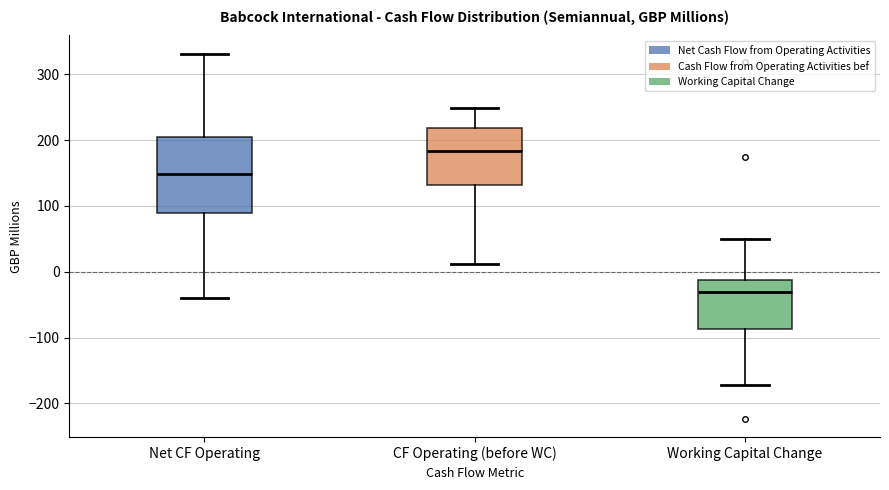

Reading left to right, read every box against the y-axis: the position of its median line, the range the box covers, and the ends of its whiskers. The values are not printed on the chart, so give them approximately, as read against the axis.

Net CF Operating: median 150, box 90 to 200, whiskers -40 to 330
CF Operating (before WC): median 180, box 130 to 220, whiskers 10 to 250
Working Capital Change: median -30, box -90 to -10, whiskers -170 to 50